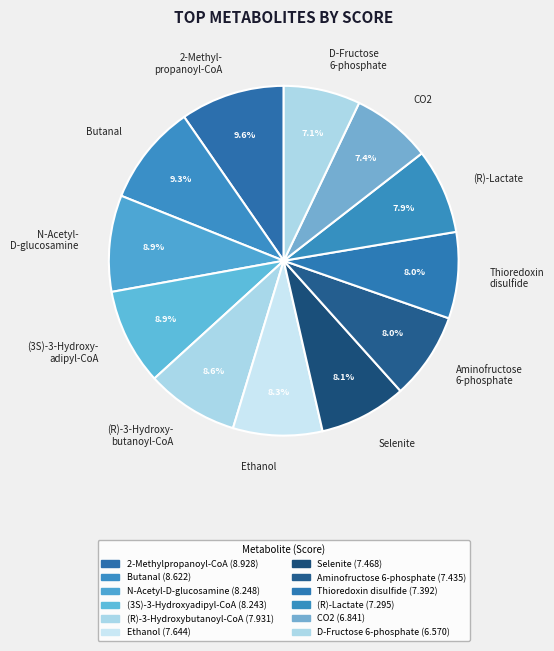

How many slices are in this pie chart?

12